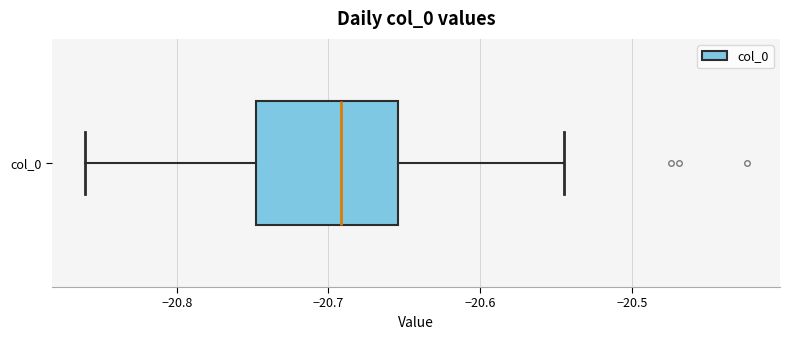

Read this box plot against the x-axis: the position of the median line, the range covered by the box, and the ends of both whiskers. The values are not printed on the chart, so give them approximately, as read against the axis.

median -20.69, box -20.75 to -20.65, whiskers -20.86 to -20.54